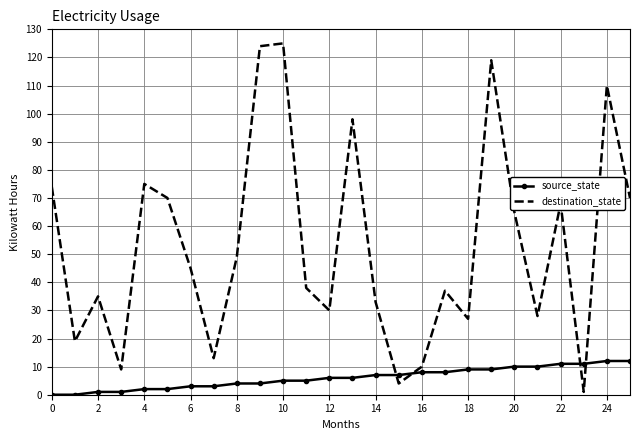

Rank the series by their maximum value, from highest to lowest.

destination_state, source_state